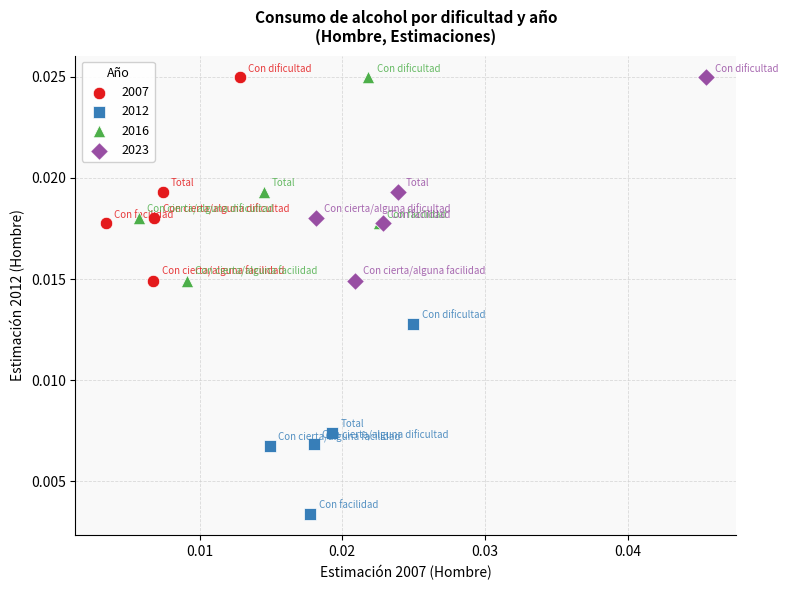

Which series contains the lowest Y value?

2012